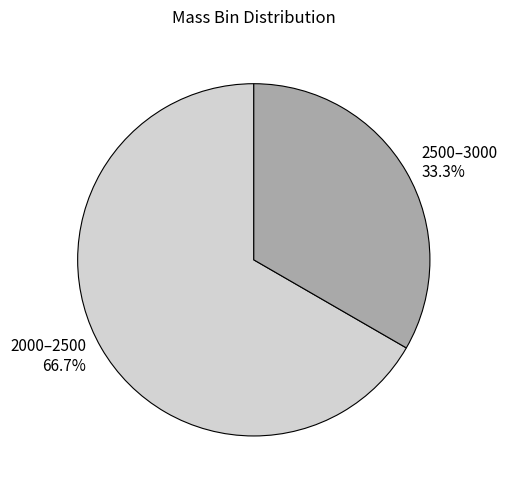

Is it true that 2500–3000 is 33% of the pie?

True